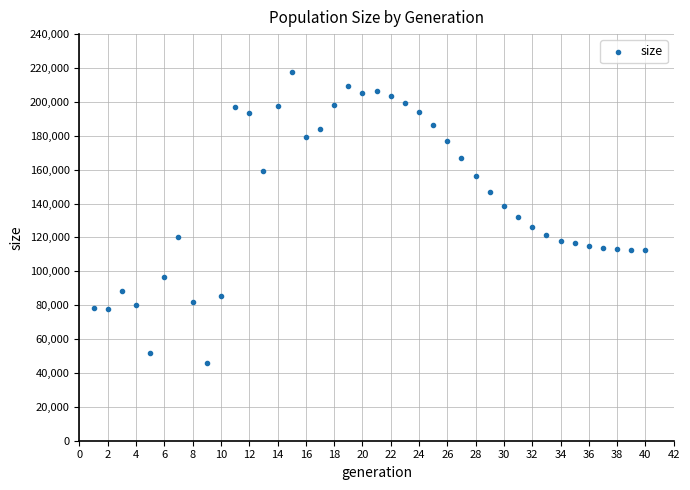

What is the range of X values (max minus min)?

39